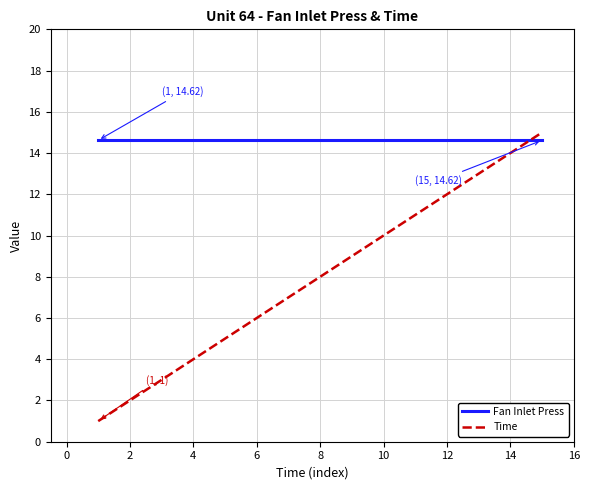

Which series has the widest spread of values?

Time